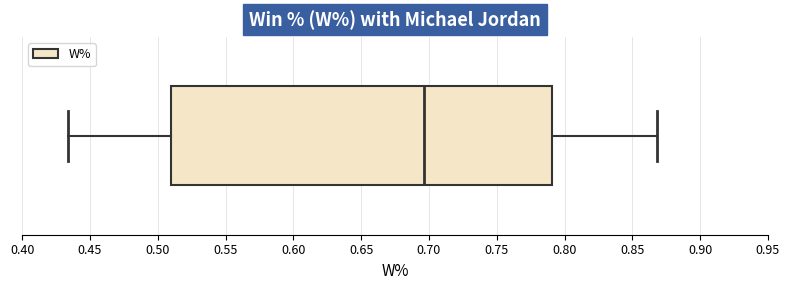

Where does the left whisker of the box end on the x-axis? The values are not printed on the chart, so give them approximately, as read against the axis.

0.435